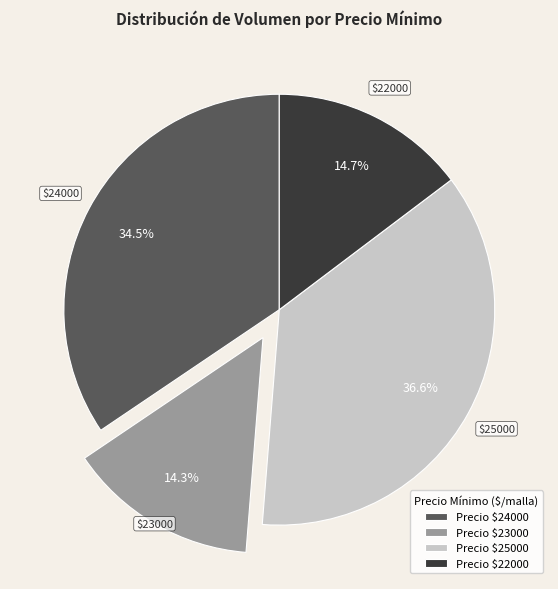

How much of the chart is everything except Precio $24000?

65.5%